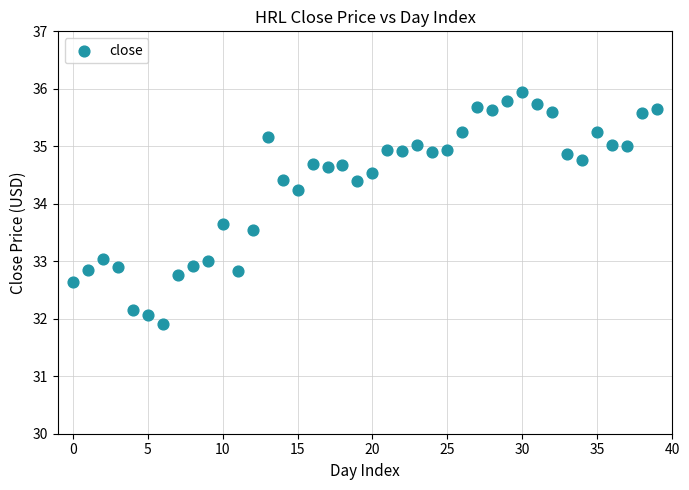

What is the range of Y values (max minus min)?

4.0